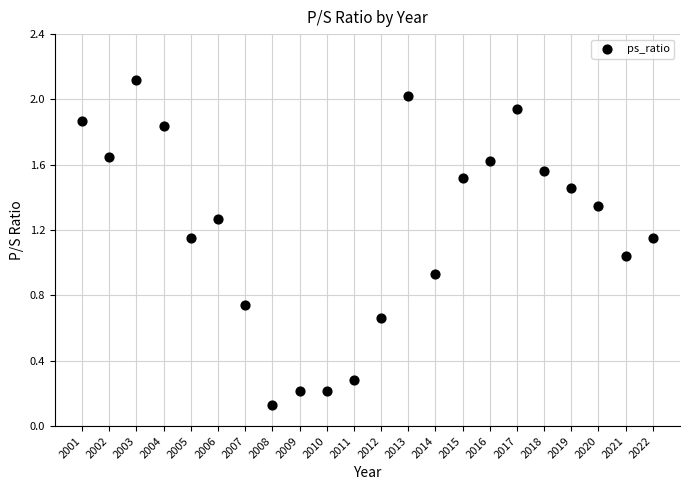

What is the range of X values (max minus min)?

21.0